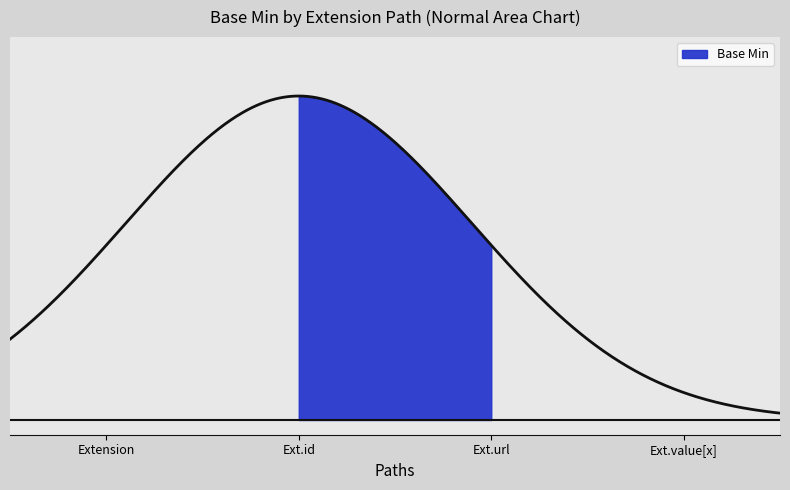

Does the chart have visible grid lines?

No